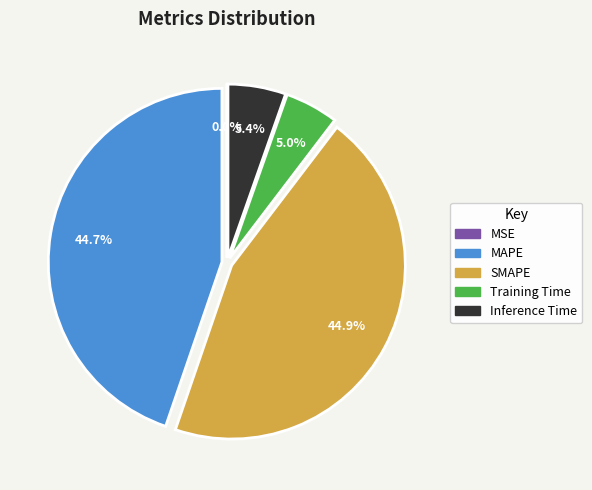

Is Training Time the majority of the pie?

No